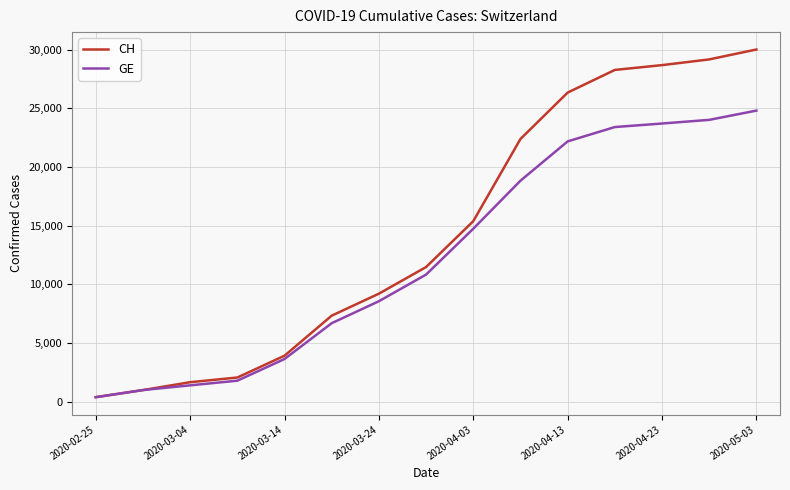

Which series has the widest spread of values?

CH